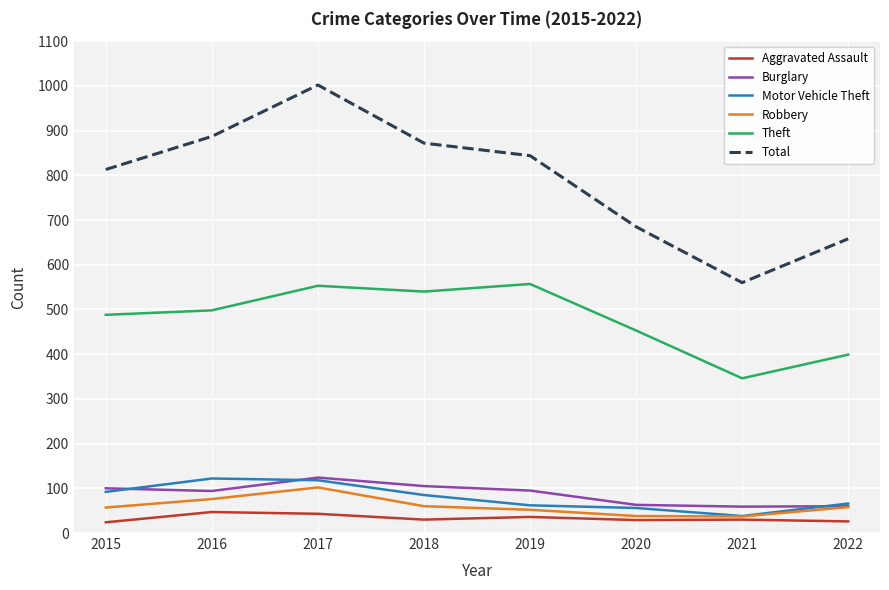

How many lines are shown in the chart?

6